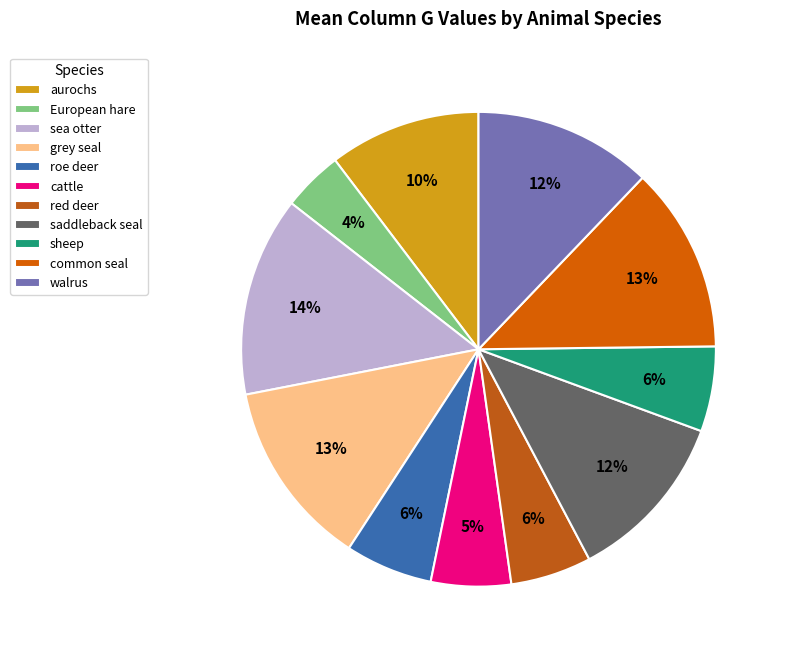

Count the number of slices in the pie.

11